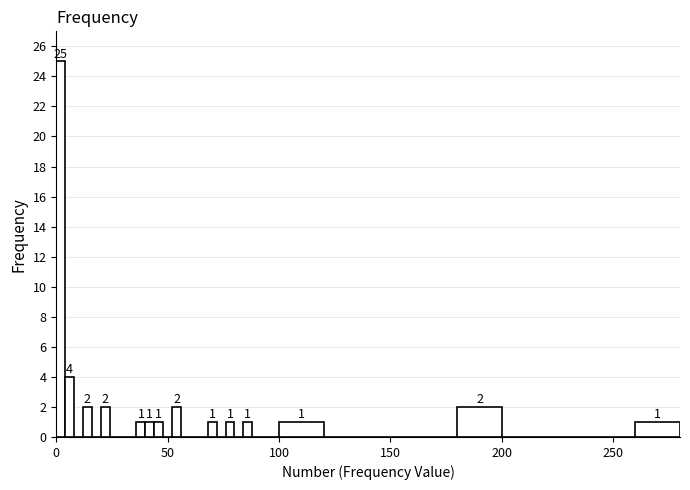

Read against the x-axis, roughly where is the centre of the tallest bar?

0